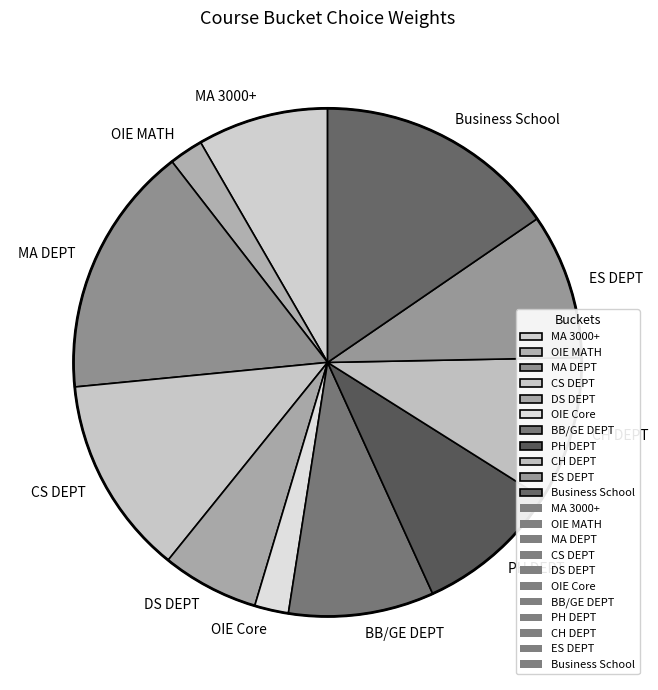

Between PH DEPT and MA 3000+, which is larger?

PH DEPT